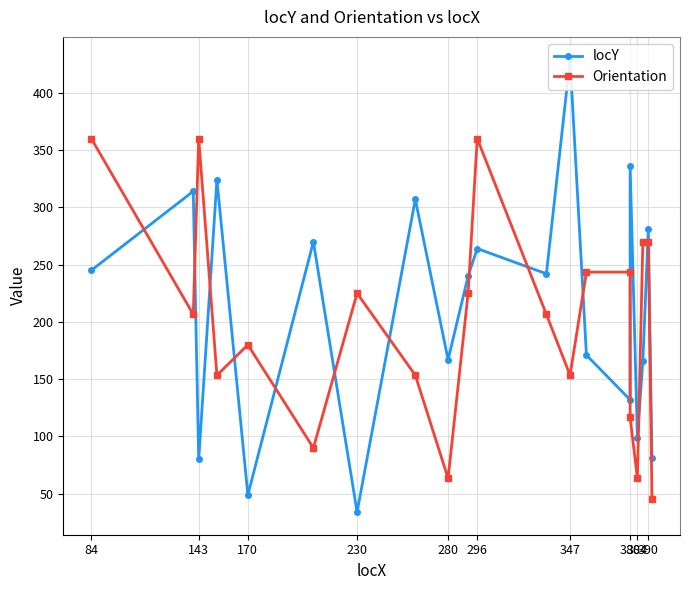

What is the label of the 19th point from the left?

390